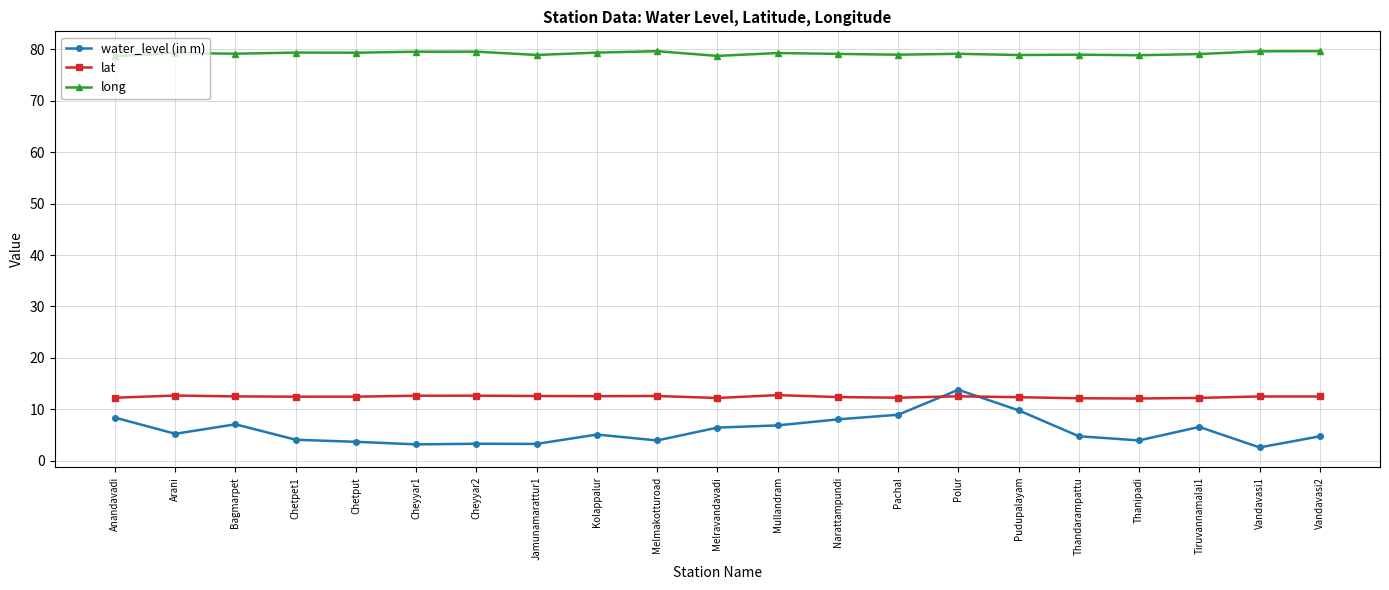

True or false: long and water_level (in m) intersect in this chart.

False